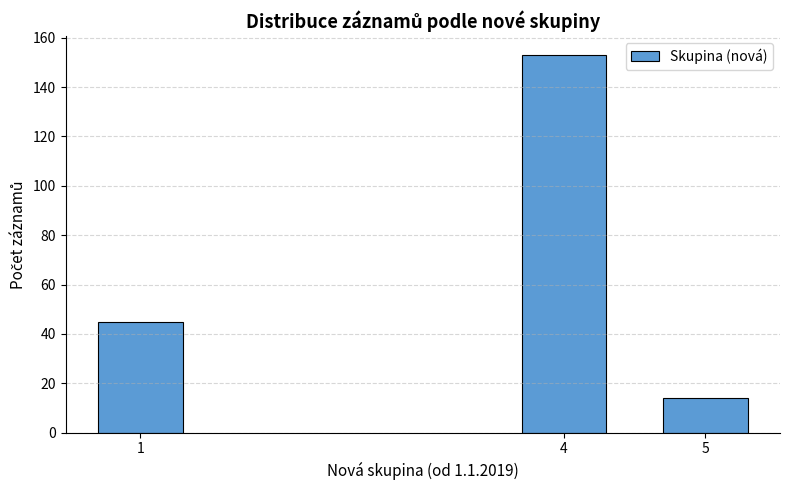

Reading right to left, list all the values displayed in this chart.

14	153	45